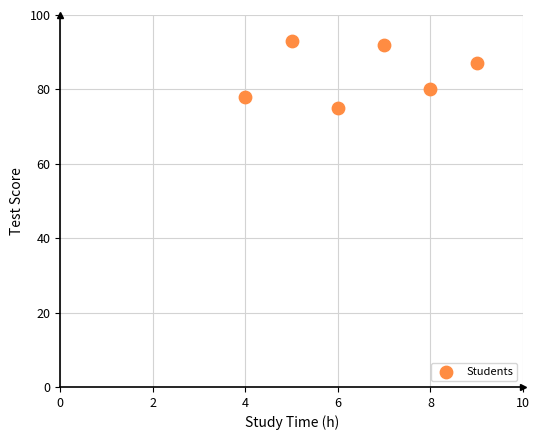

What Y value in the scatter plot is closest to 84?

87